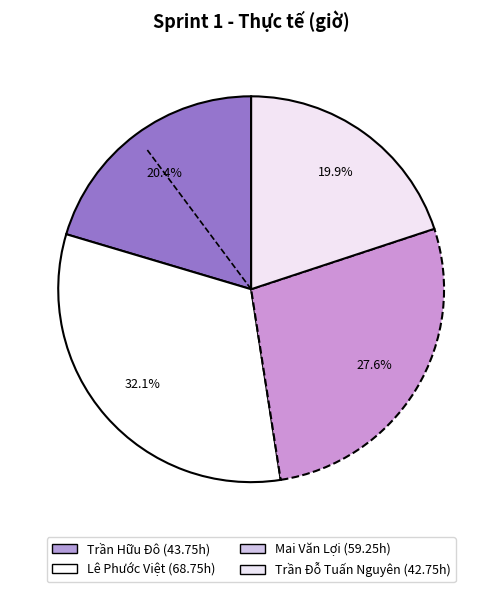

What is the ratio of the value at Lê Phước Việt to the value at Mai Văn Lợi?

1.2